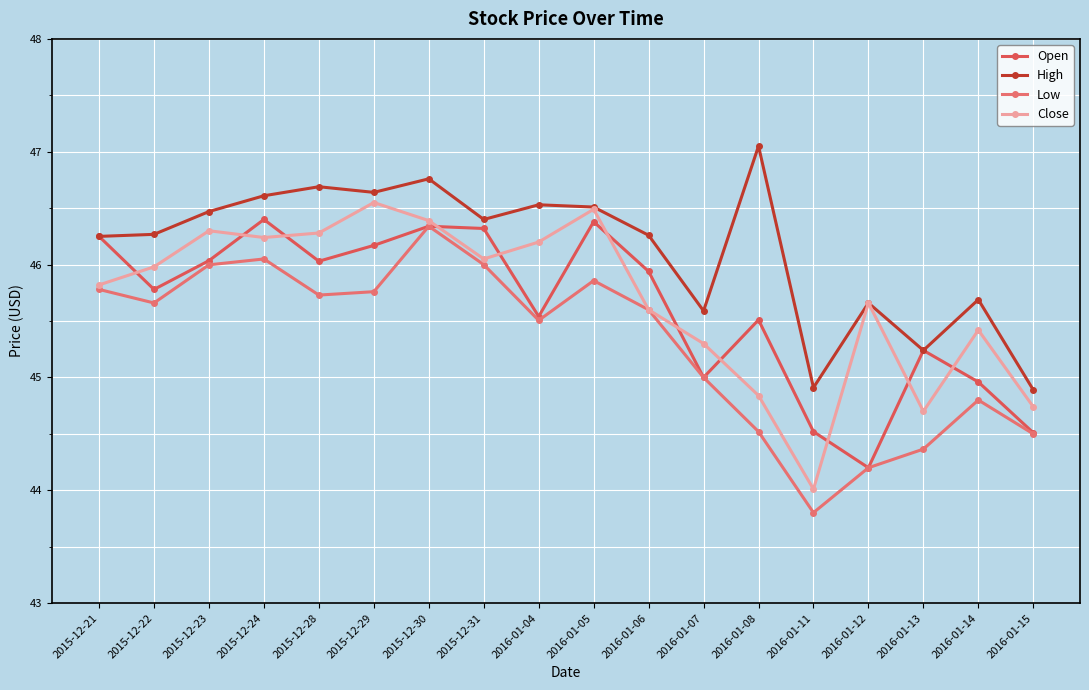

Which series has the largest total across all categories?

High